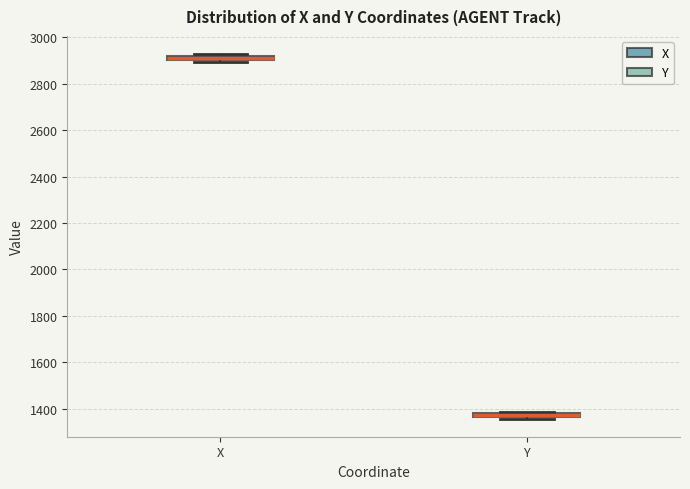

Which box's median line is the lowest?

Y